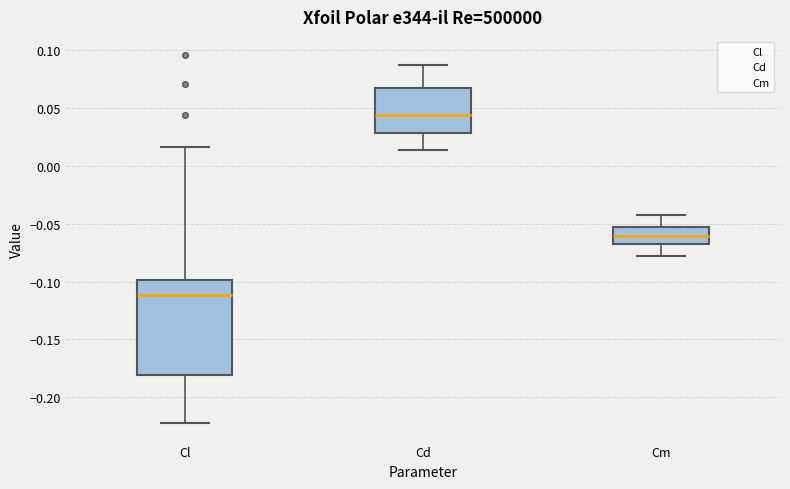

Reading left to right, transcribe this box plot: for each box, give where its median line is, the range the box spans, and where its two whiskers end, as read against the y-axis. The values are not printed on the chart, so give them approximately, as read against the axis.

Cl: median -0.110, box -0.180 to -0.100, whiskers -0.220 to 0.015
Cd: median 0.045, box 0.030 to 0.065, whiskers 0.015 to 0.085
Cm: median -0.060, box -0.070 to -0.055, whiskers -0.080 to -0.040